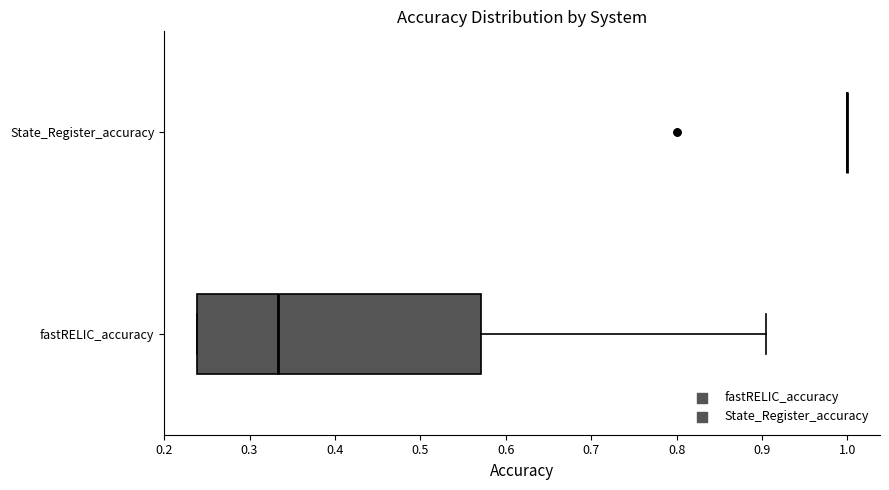

Where is the left edge of the box for fastRELIC_accuracy on the x-axis? The values are not printed on the chart, so give them approximately, as read against the axis.

0.24